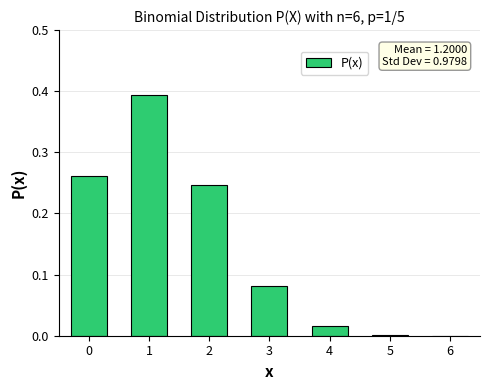

What is the sum of all values?

1.0